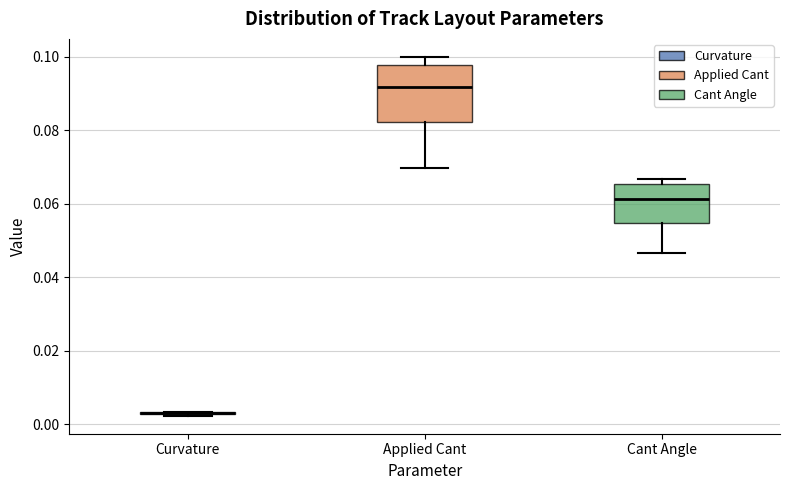

Reading left to right, transcribe this box plot: for each box, give where its median line is, the range the box spans, and where its two whiskers end, as read against the y-axis. The values are not printed on the chart, so give them approximately, as read against the axis.

Curvature: box collapsed to a line at 0.004, whiskers 0.002 to 0.004
Applied Cant: median 0.092, box 0.082 to 0.098, whiskers 0.070 to 0.100
Cant Angle: median 0.062, box 0.054 to 0.066, whiskers 0.046 to 0.066 (just above the box's upper edge)